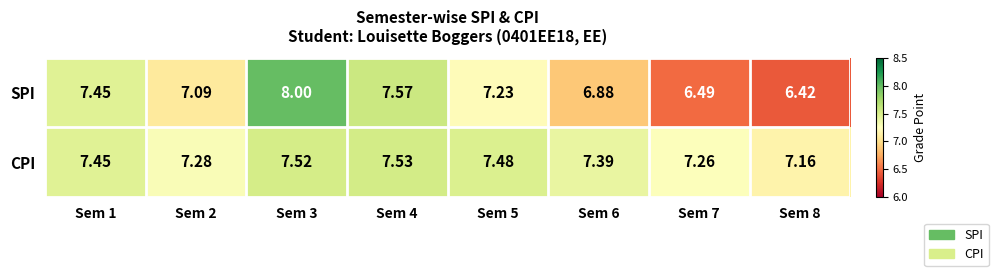

What is the spread (max minus min) of values at Sem 8?

0.7